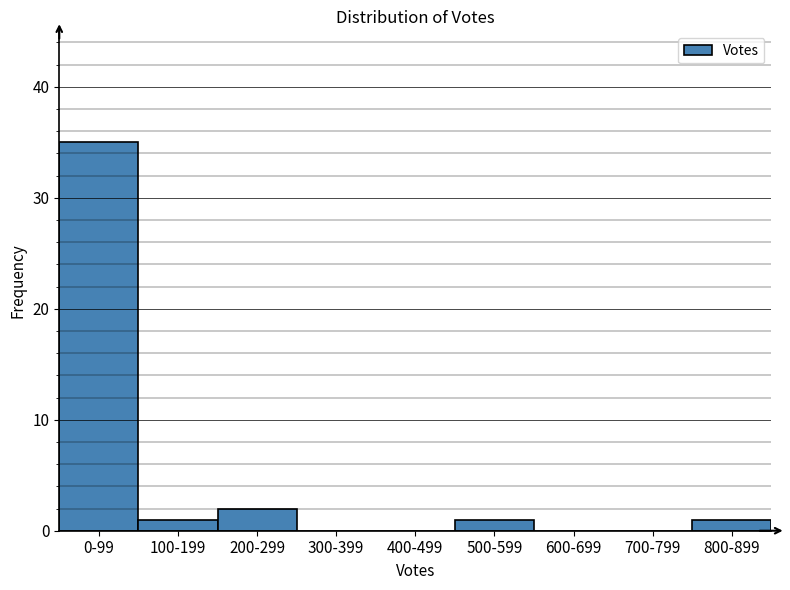

Reading right to left, what are all the values shown in this chart?

800-899=1	700-799=0	600-699=0	500-599=1	400-499=0	300-399=0	200-299=2	100-199=1	0-99=35